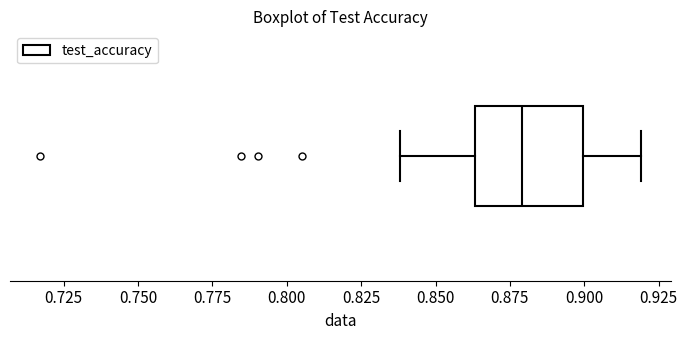

Transcribe this box plot: give where the median line is, the range the box spans, and where the two whiskers end, as read against the x-axis. The values are not printed on the chart, so give them approximately, as read against the axis.

median 0.880, box 0.865 to 0.900, whiskers 0.840 to 0.920